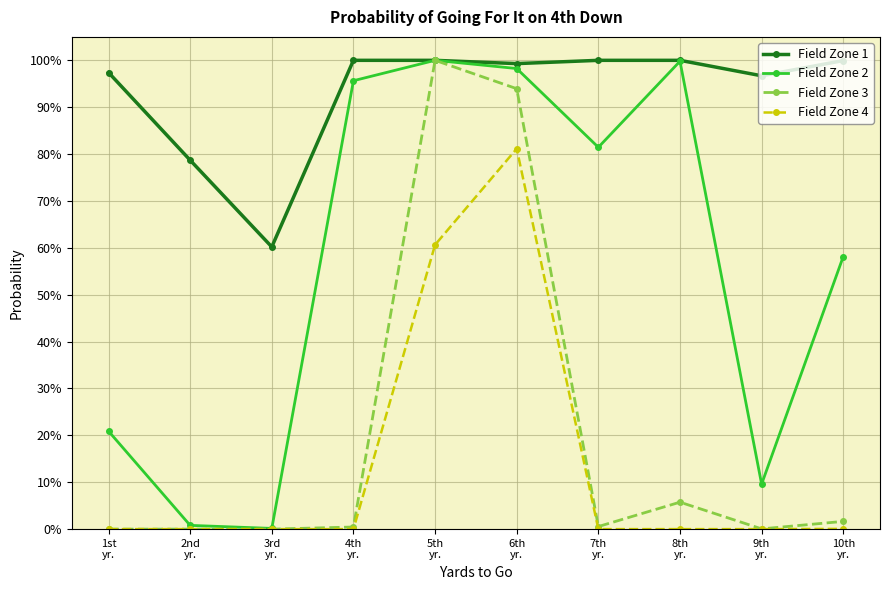

What are all the series names shown in the legend?

Field Zone 1, Field Zone 2, Field Zone 3, Field Zone 4